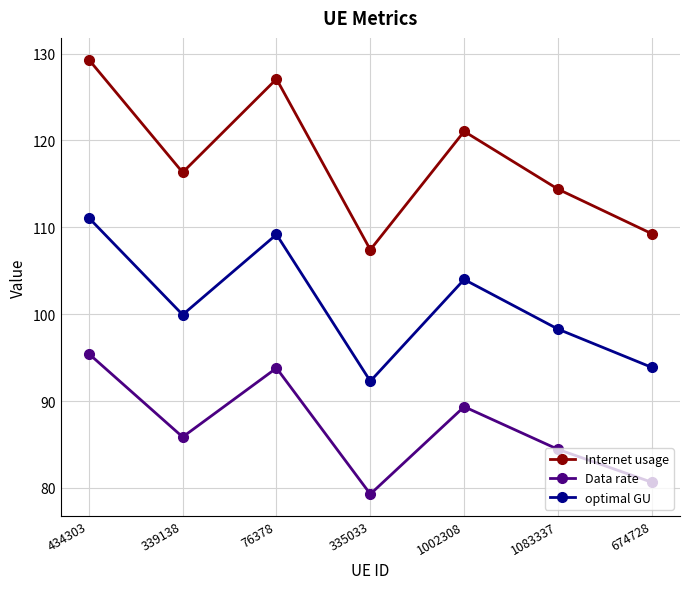

What is the difference between the second highest and minimum values in the Data rate series?

14.5